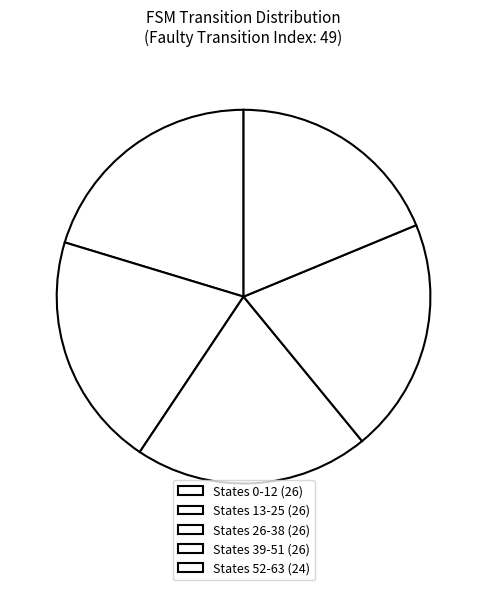

Count the number of slices in the pie.

5